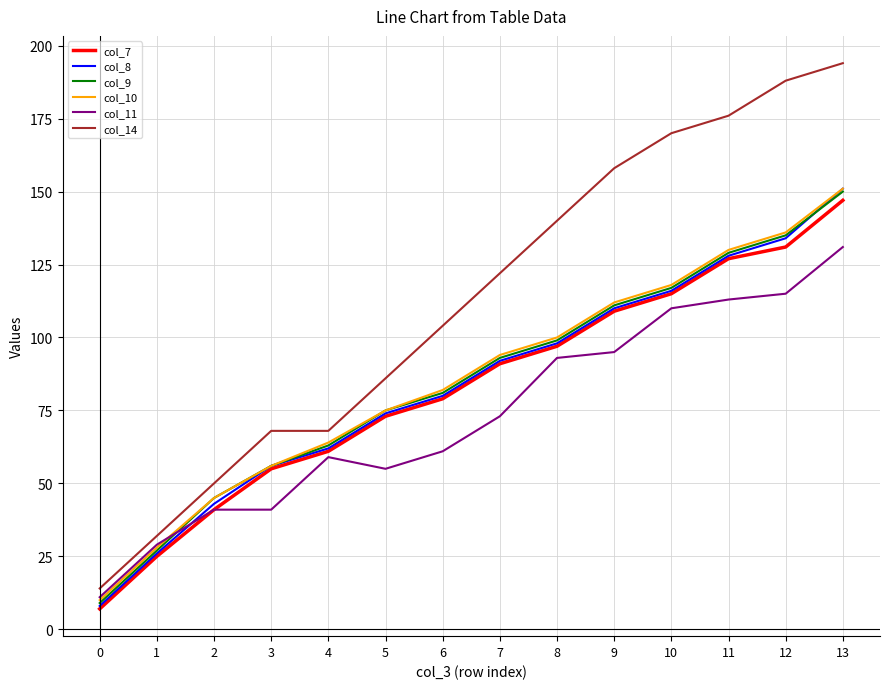

What is the approximate value of col_8 at 2?

43